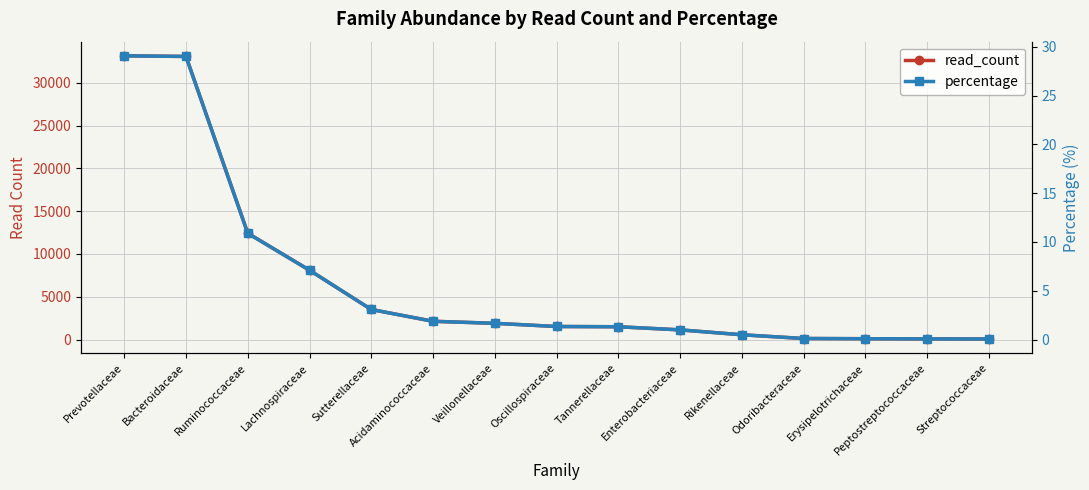

What position from the right is Tannerellaceae?

7